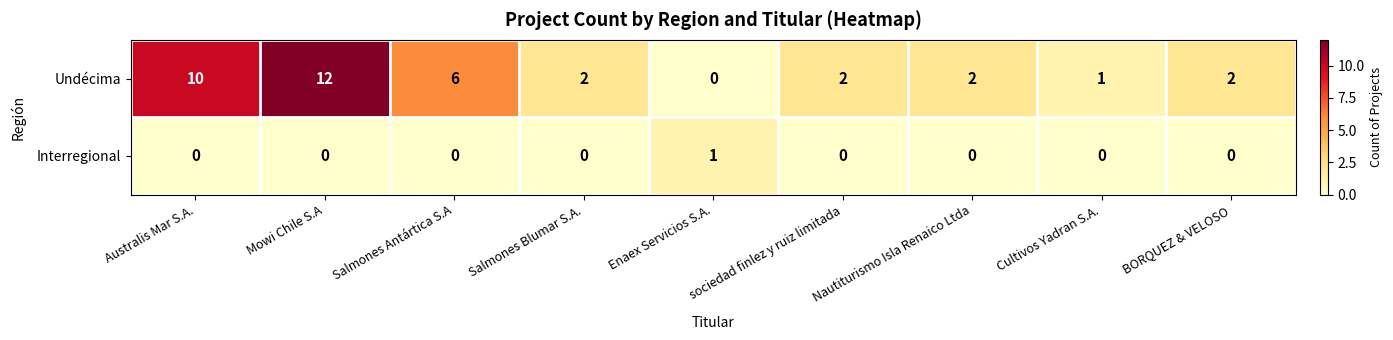

List the series in order of their peak value, highest first.

Undécima, Interregional